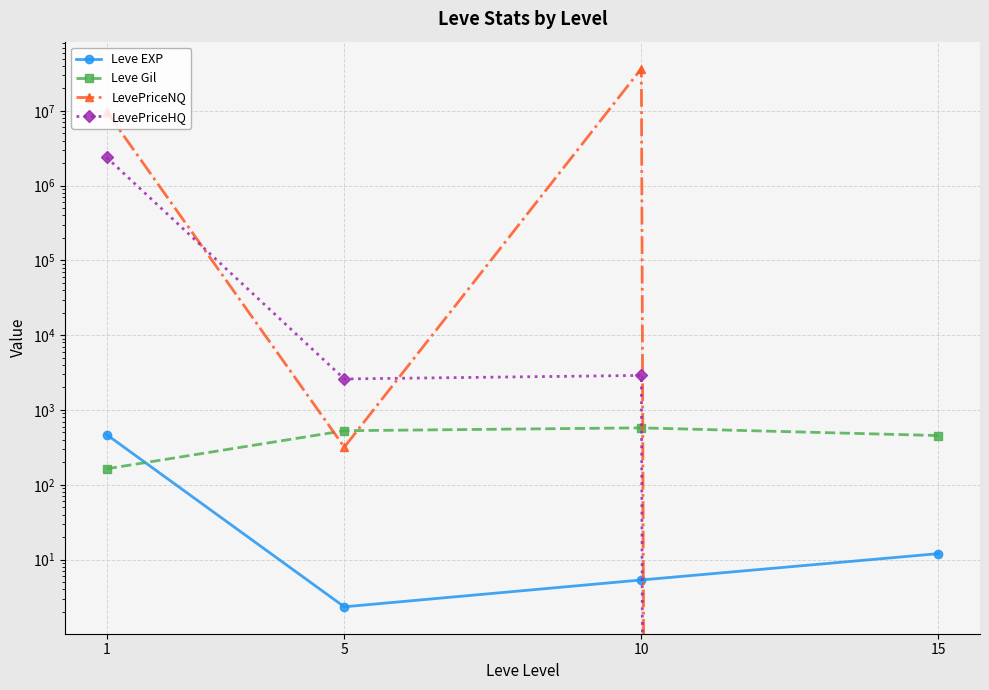

At which category does LevePriceHQ reach its first local valley?

5